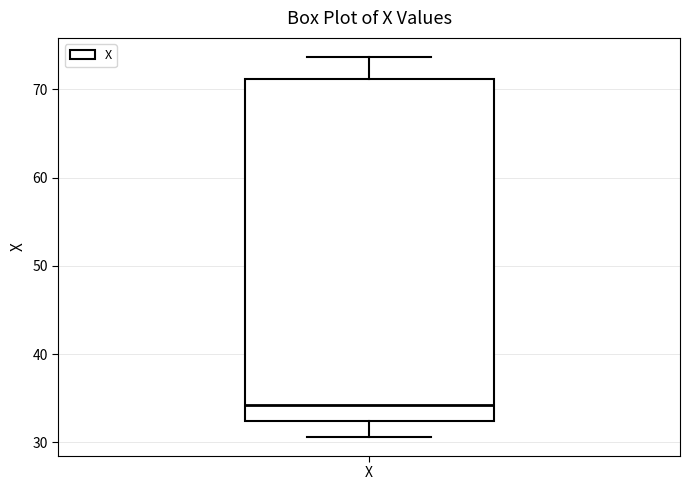

Where does the lower whisker of the box for X end on the y-axis? The values are not printed on the chart, so give them approximately, as read against the axis.

31